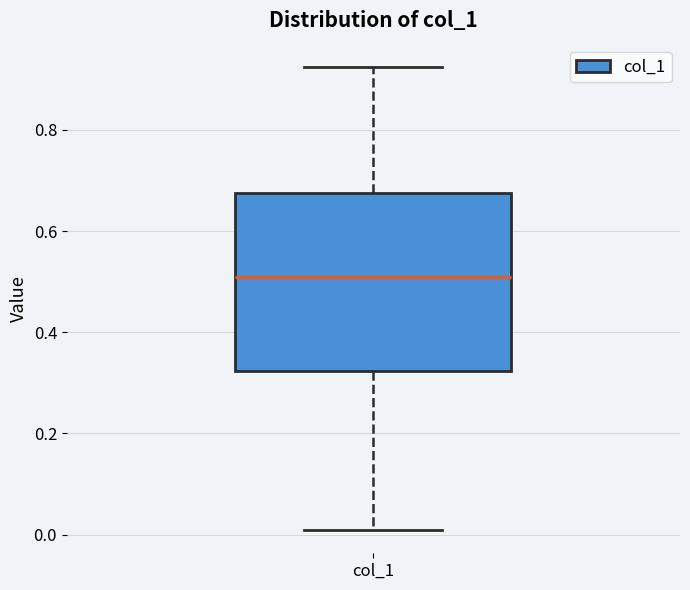

Transcribe this box plot: give where the median line is, the range the box spans, and where the two whiskers end, as read against the y-axis. The values are not printed on the chart, so give them approximately, as read against the axis.

median 0.50, box 0.32 to 0.68, whiskers 0.00 to 0.92